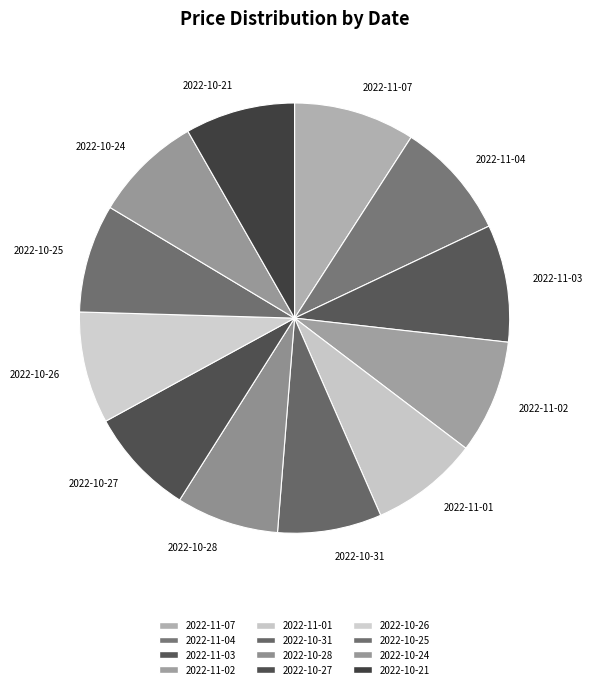

Which has a higher value, 2022-10-27 or 2022-11-03?

2022-11-03